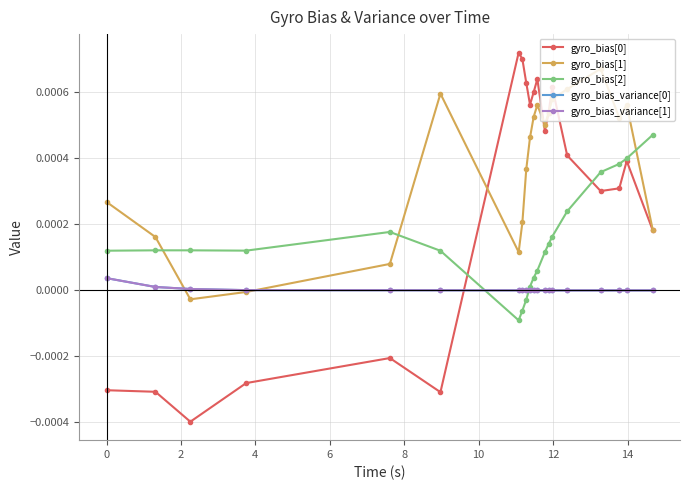

True or false: gyro_bias[2] and gyro_bias[1] cross at least once.

True